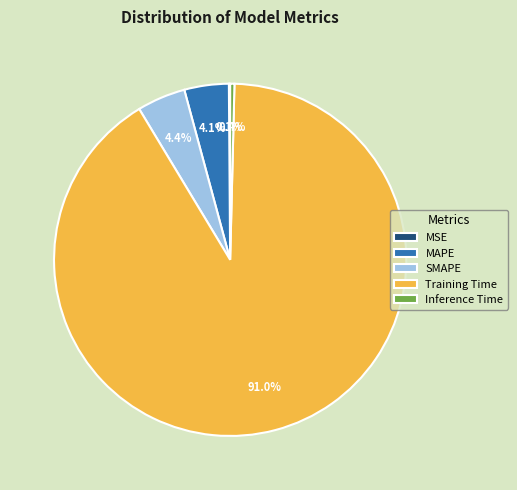

To the nearest percent, what is the average slice percentage?

20%